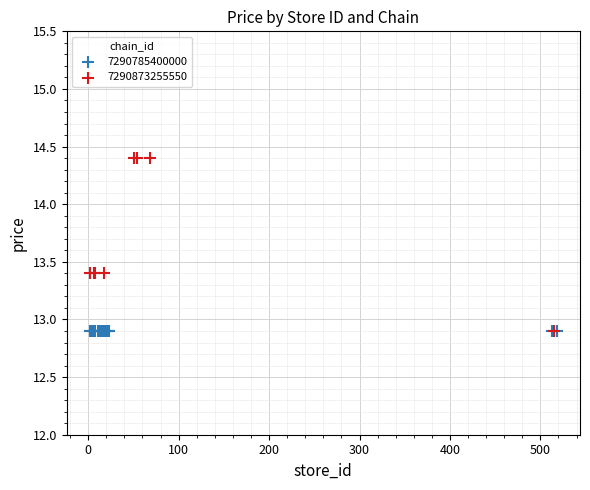

Which series contains the highest Y value?

7290873255550